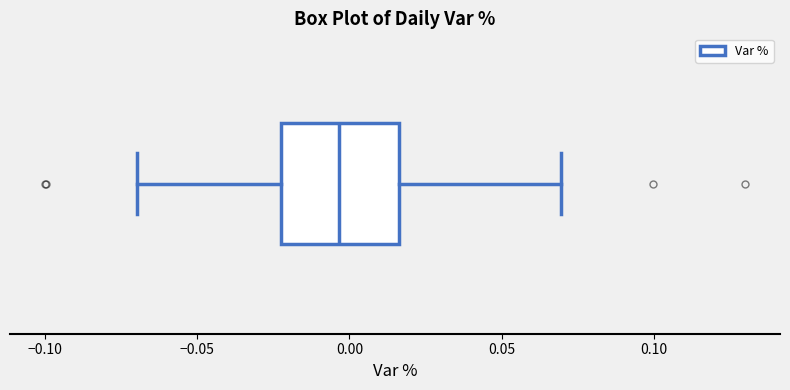

Transcribe this box plot: give where the median line is, the range the box spans, and where the two whiskers end, as read against the x-axis. The values are not printed on the chart, so give them approximately, as read against the axis.

median -0.005, box -0.025 to 0.015, whiskers -0.070 to 0.070